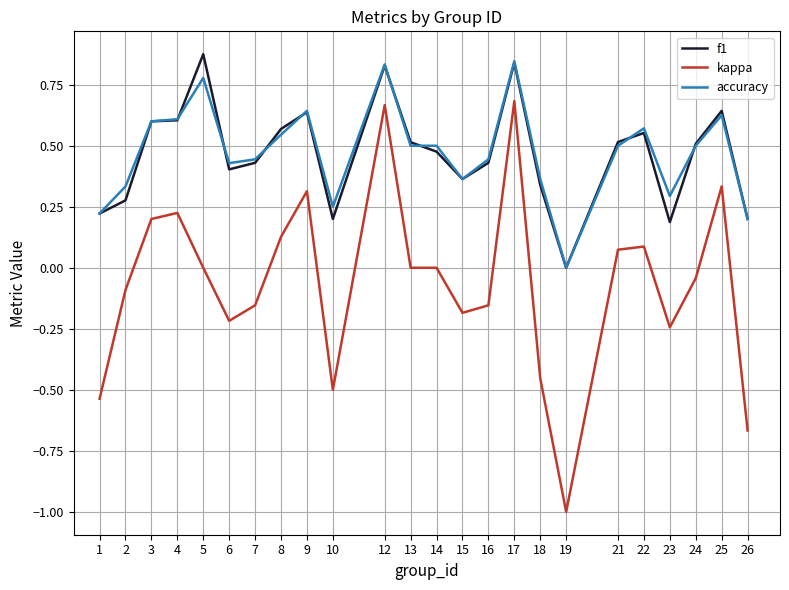

Does the chart have visible grid lines?

Yes